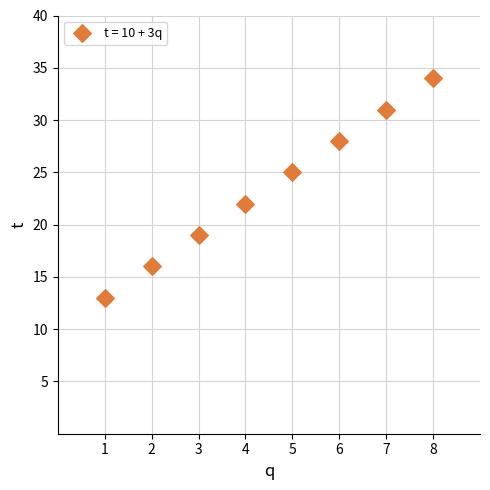

What is the range of X values (max minus min)?

7